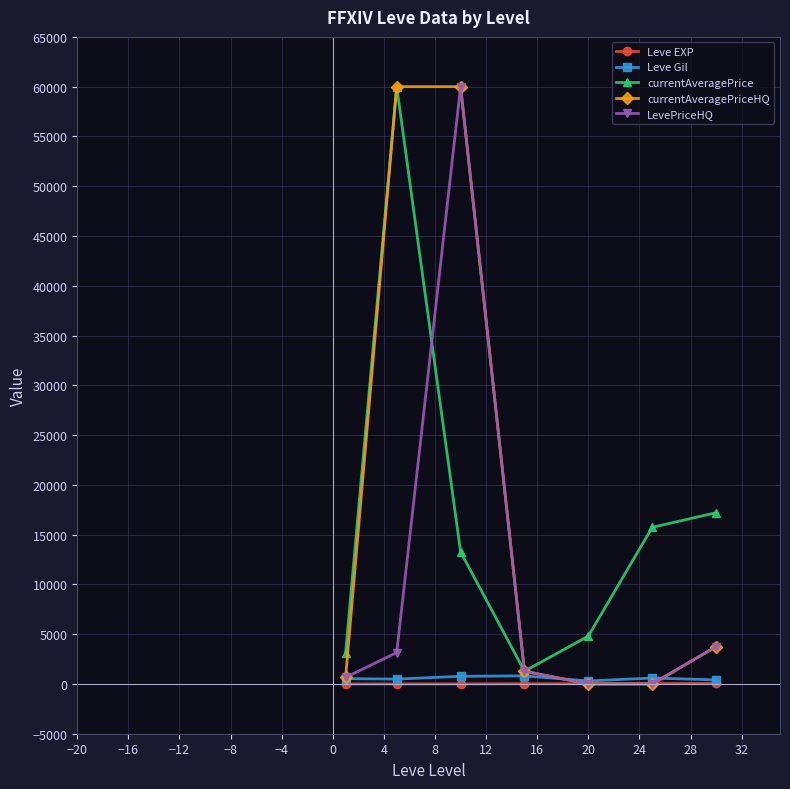

What is the average value of the Leve EXP series?

22.1